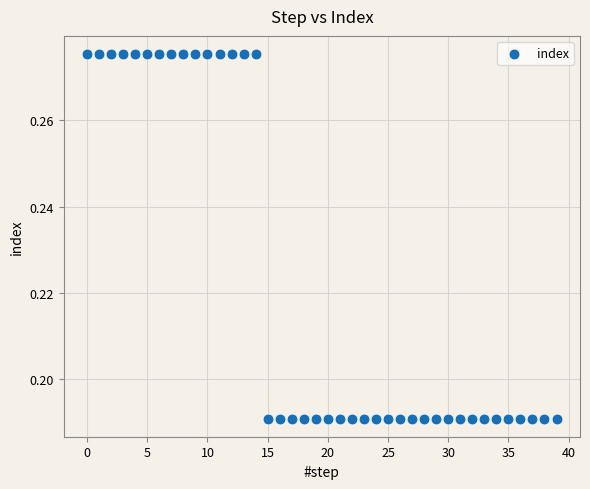

Count the number of points in this scatter plot.

40